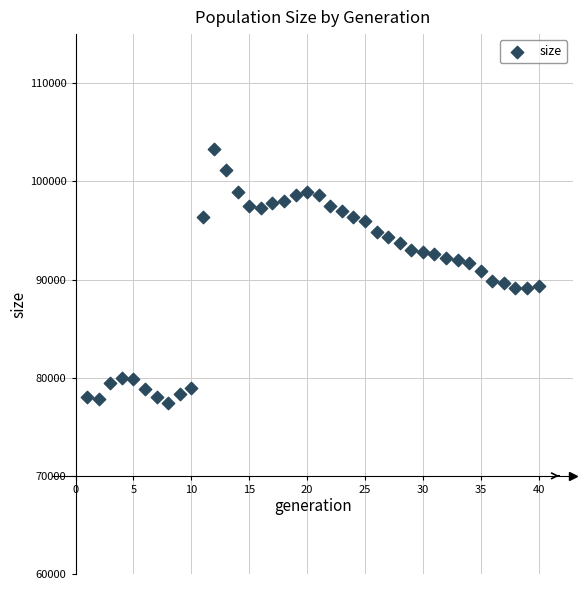

What is the range of Y values (max minus min)?

25958